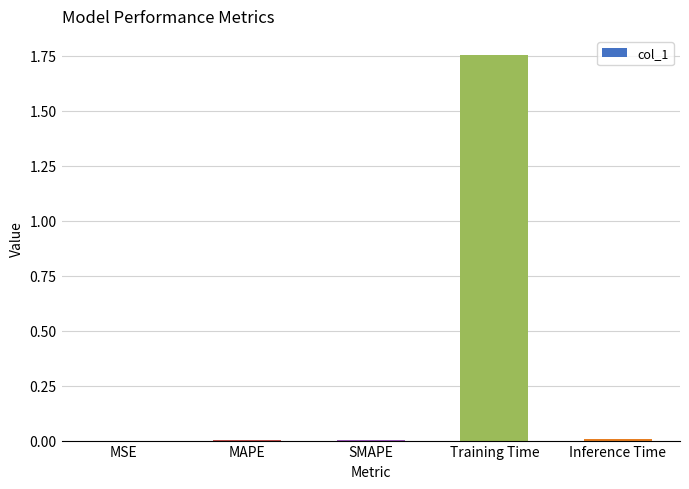

Which has a higher value, Training Time or Inference Time?

Training Time